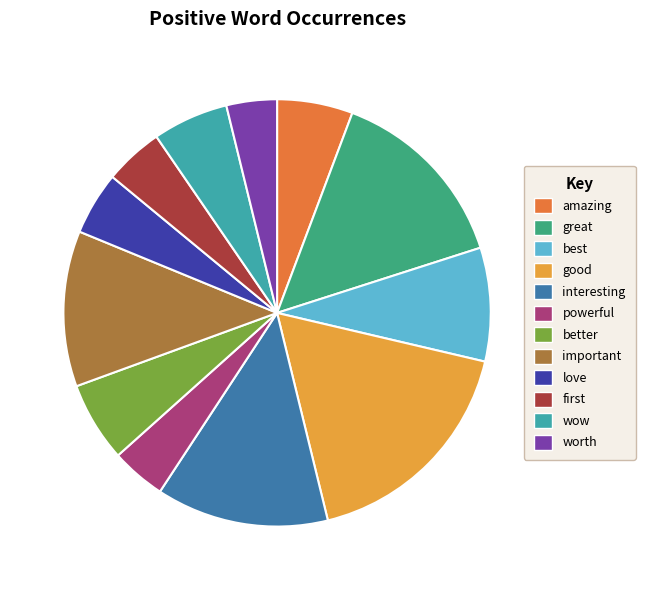

Which category has the biggest portion of the pie?

good